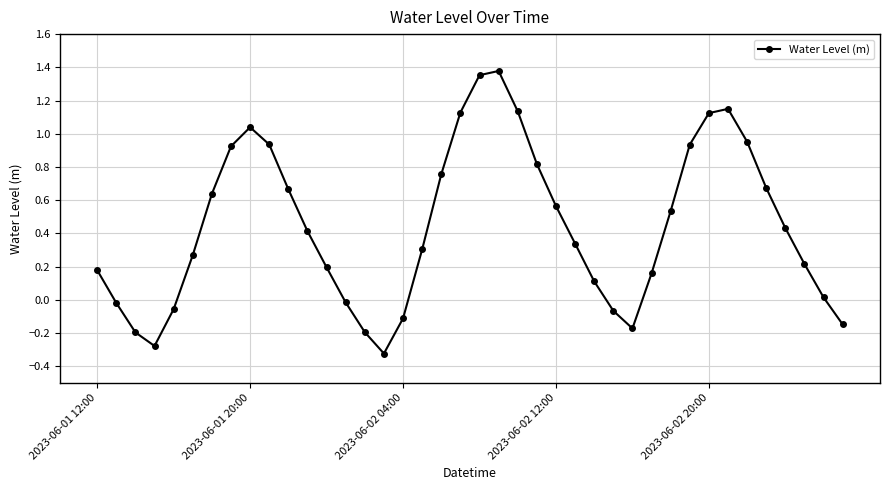

How many points are higher than both their immediate neighbors (excluding endpoints)?

3